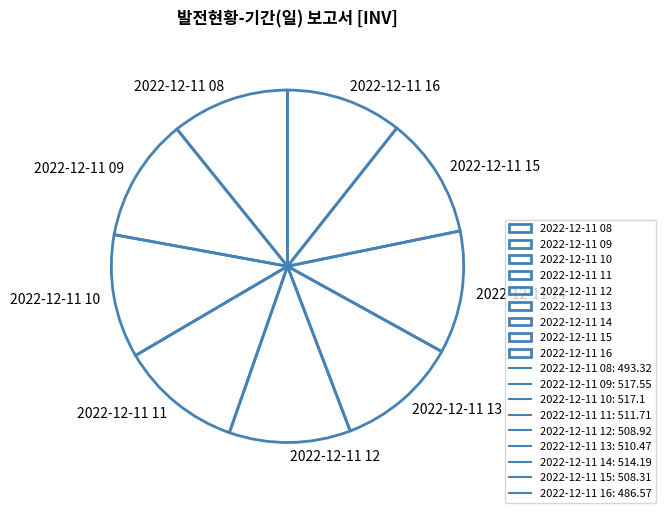

How many segments does this pie chart have?

9